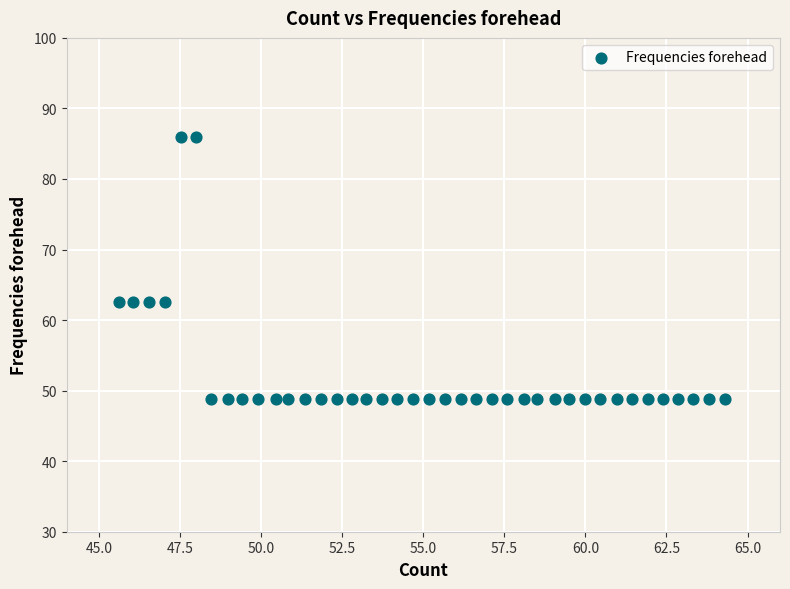

What is the range of Y values (max minus min)?

37.1